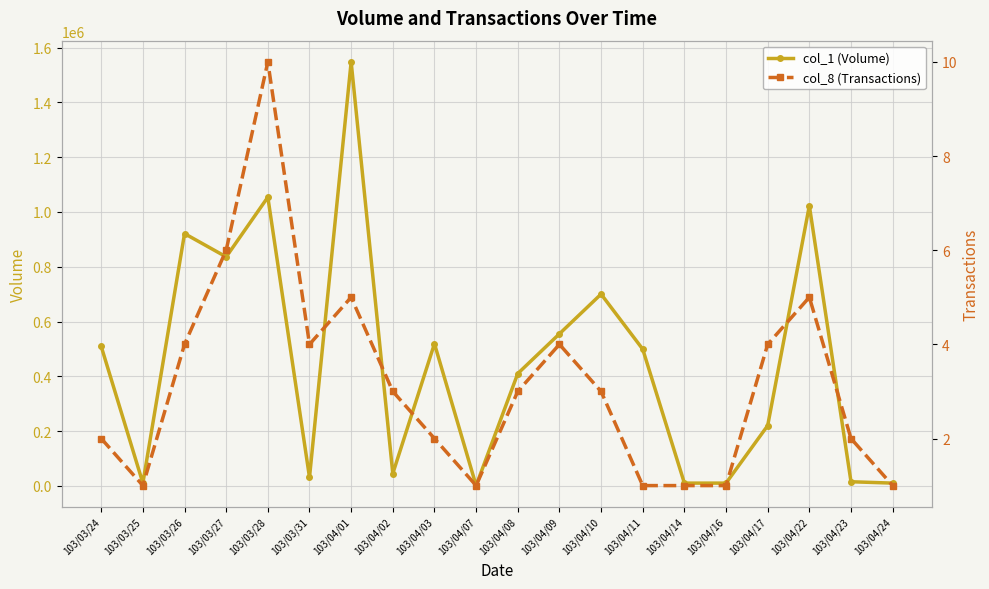

Rank the categories by col_1 (Volume) value from highest to lowest.

103/04/01, 103/03/28, 103/04/22, 103/03/26, 103/03/27, 103/04/10, 103/04/09, 103/04/03, 103/03/24, 103/04/11, 103/04/08, 103/04/17, 103/04/02, 103/03/31, 103/04/23, 103/03/25, 103/04/14, 103/04/16, 103/04/24, 103/04/07